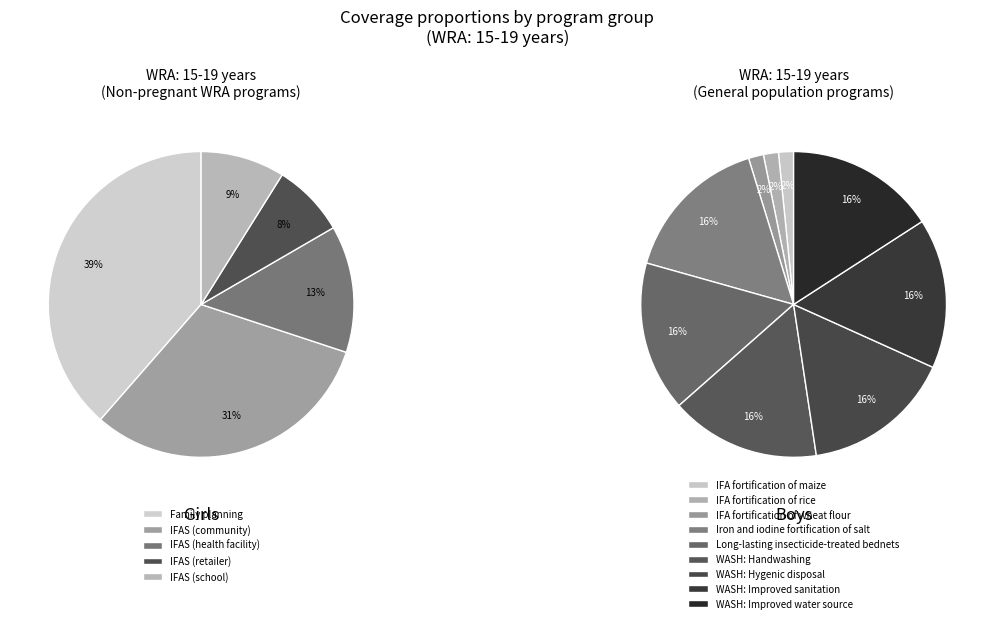

Between IFA fortification of maize and WASH: Improved sanitation, which is larger?

WASH: Improved sanitation